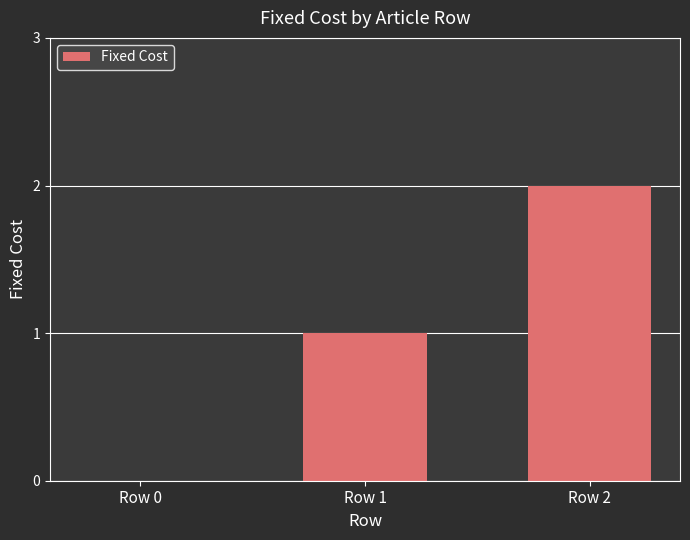

Reading left to right, extract all data points from this chart.

Row 0=0	Row 1=1	Row 2=2